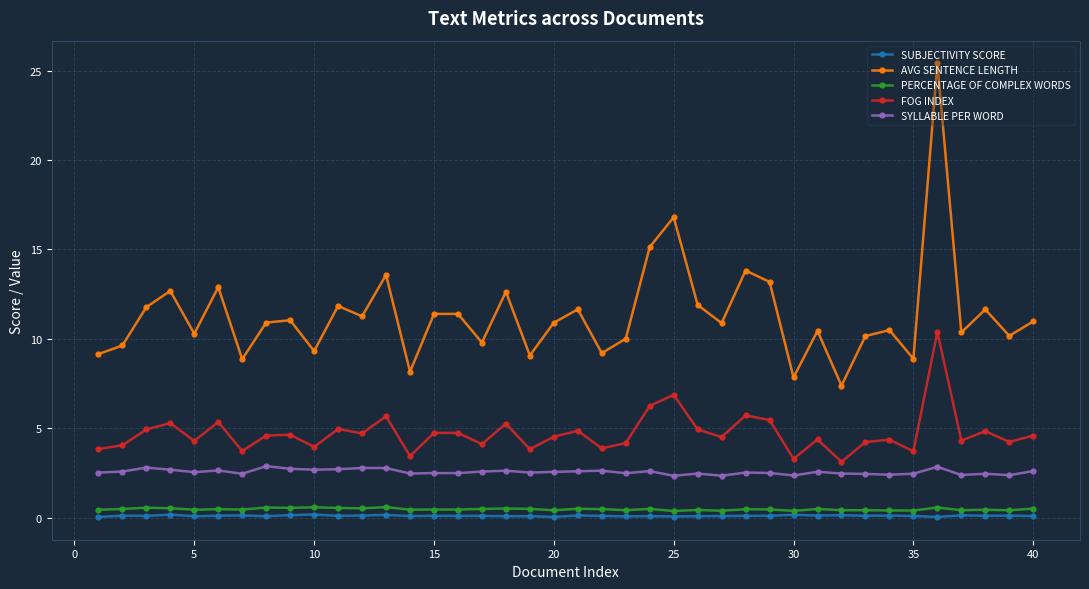

How many series are shown in this chart?

5